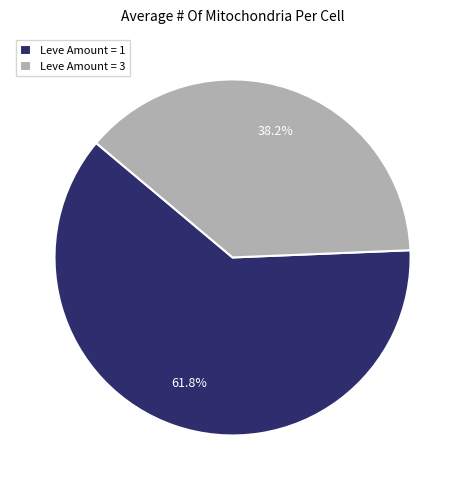

Count the number of slices in the pie.

2